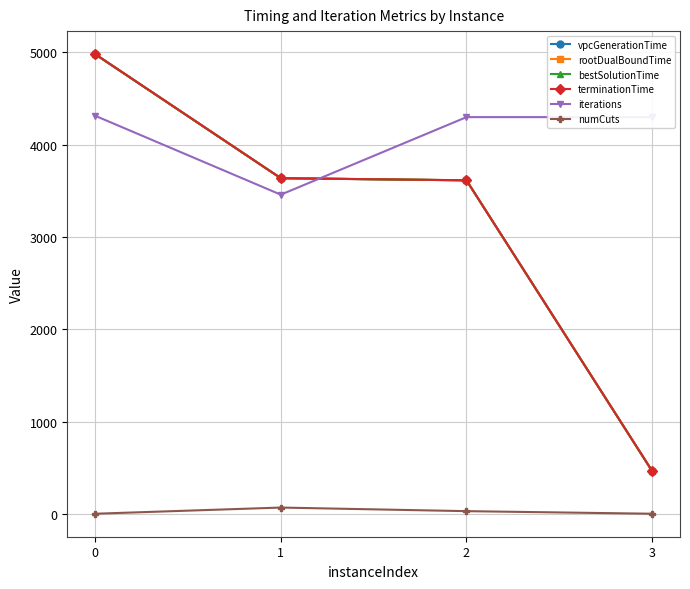

Which series has the largest range (max minus min)?

terminationTime